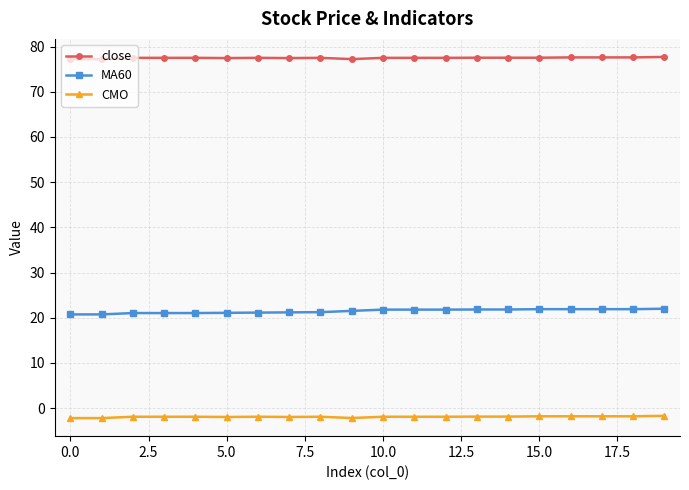

What is the greatest value displayed?

77.7